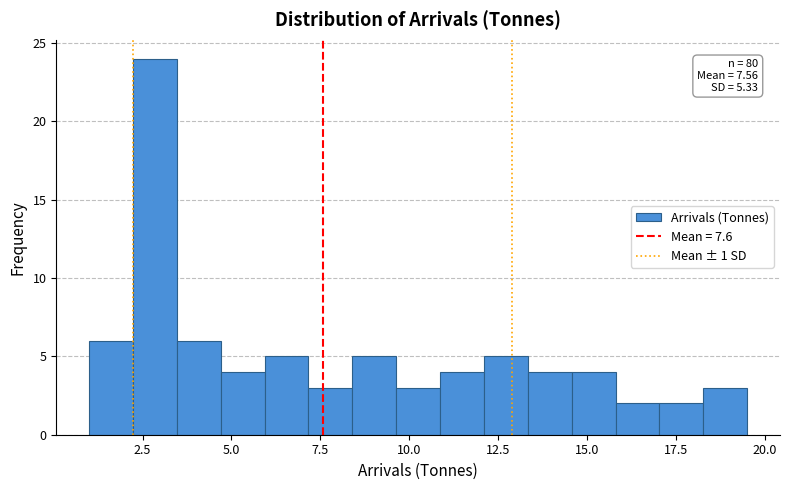

Read against the x-axis, roughly where is the centre of the tallest bar?

3.0